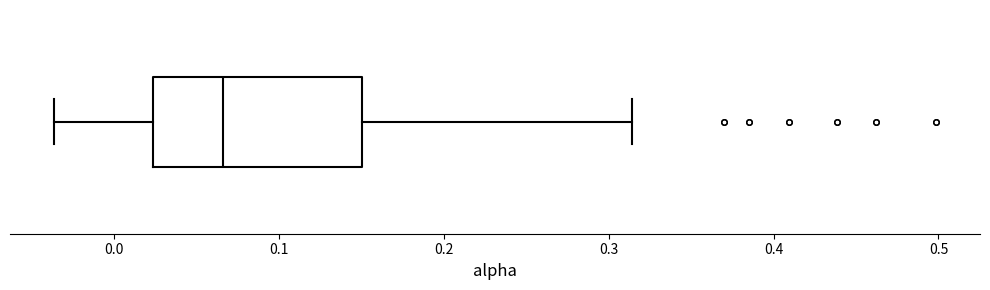

Read this box plot against the x-axis: the position of the median line, the range covered by the box, and the ends of both whiskers. The values are not printed on the chart, so give them approximately, as read against the axis.

median 0.07, box 0.02 to 0.15, whiskers -0.04 to 0.31